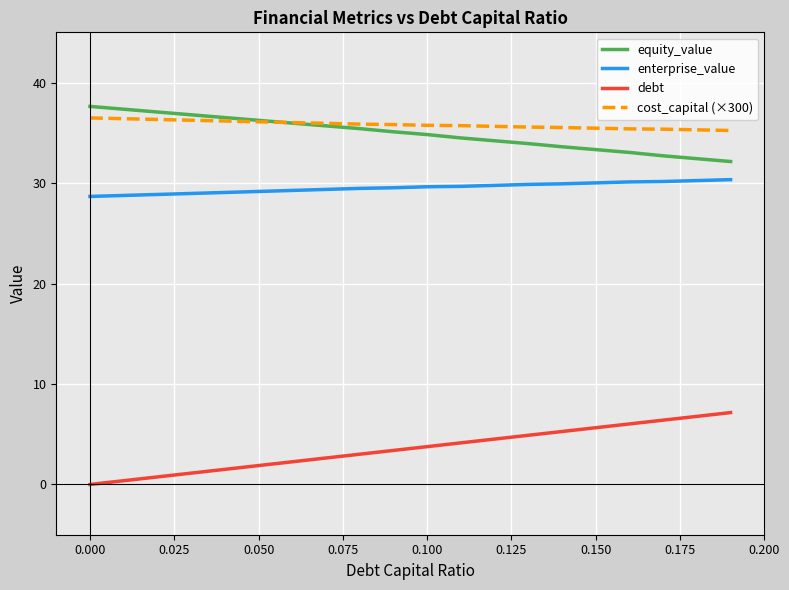

What is the greatest value displayed?

37.6